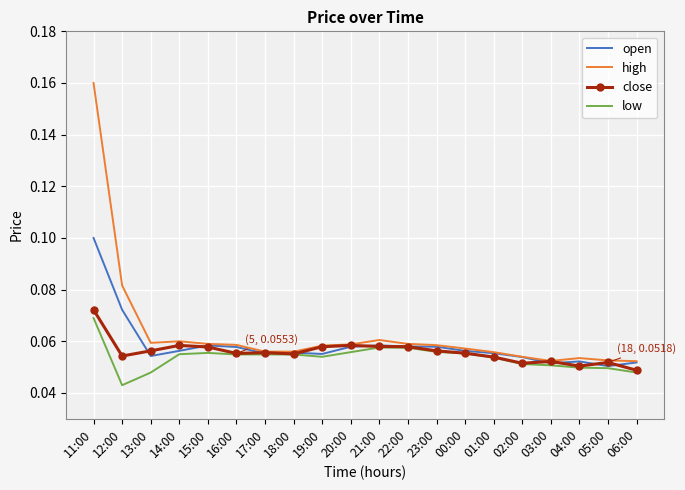

Is the value of open at 11:00 greater than the value of low at 00:00?

Yes